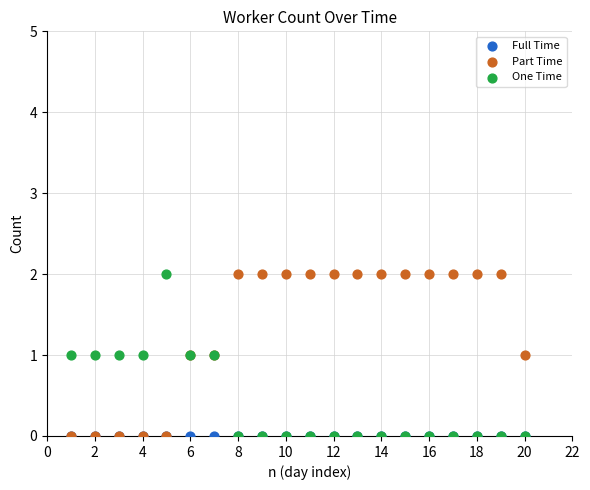

What are all the series names shown in the legend?

Full Time, Part Time, One Time